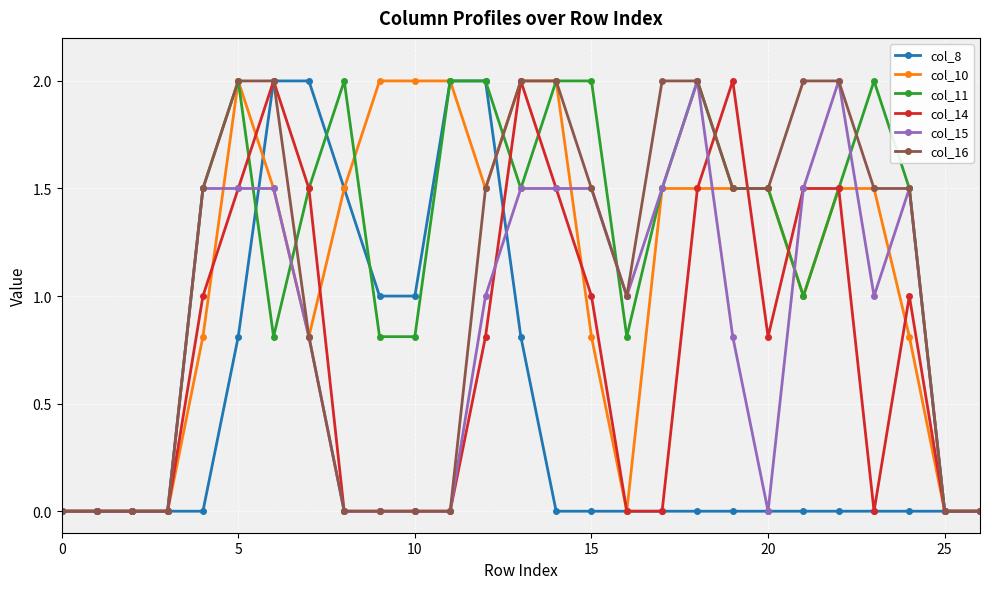

What is the greatest value displayed?

2.0